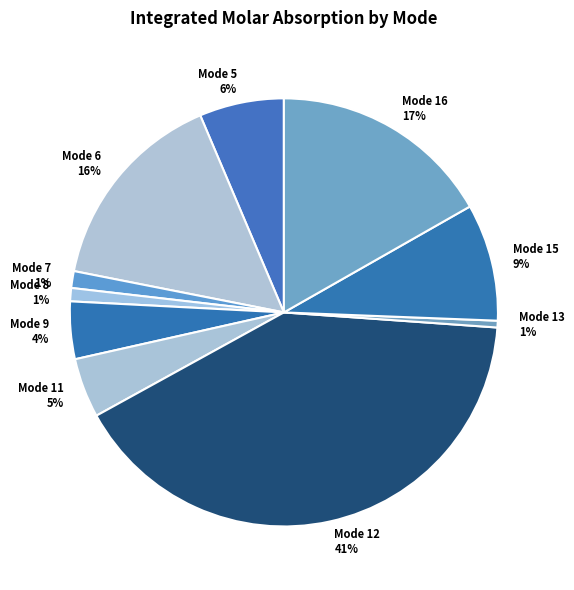

Is Mode 8 the majority of the pie?

No